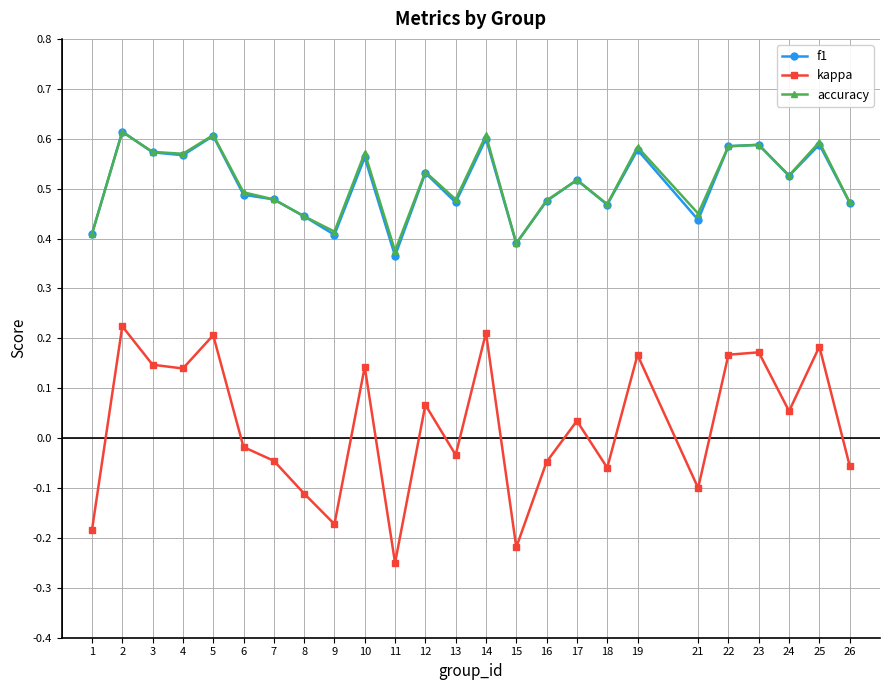

How many accuracy values are between 0 and 1?

25